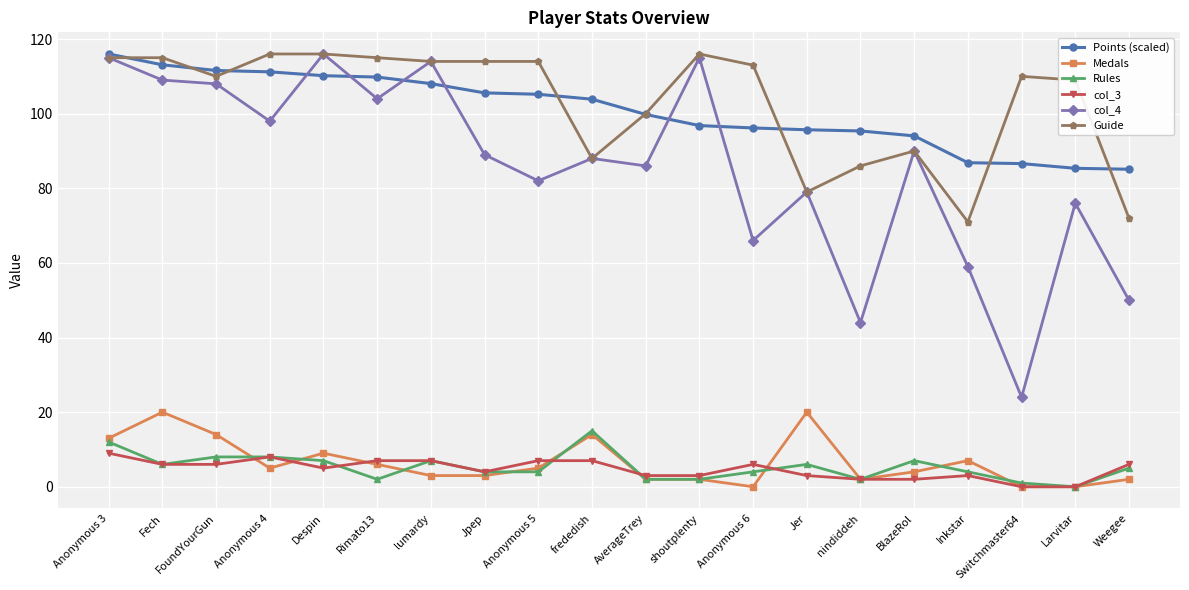

Which series has the largest total across all categories?

Guide